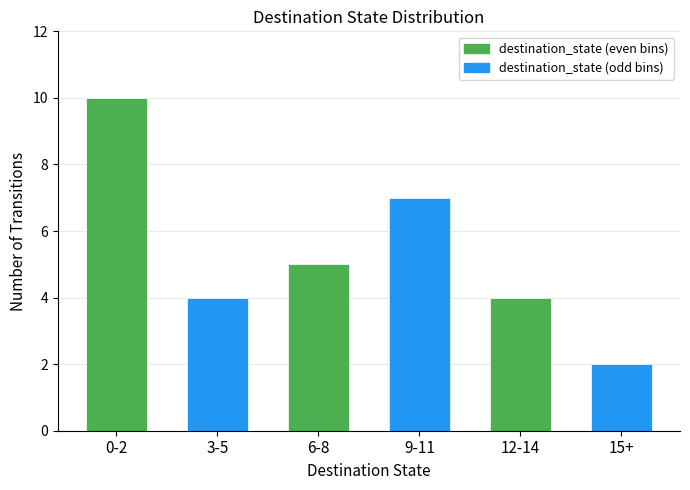

Reading left to right, list all the values displayed in this chart.

10	4	5	7	4	2